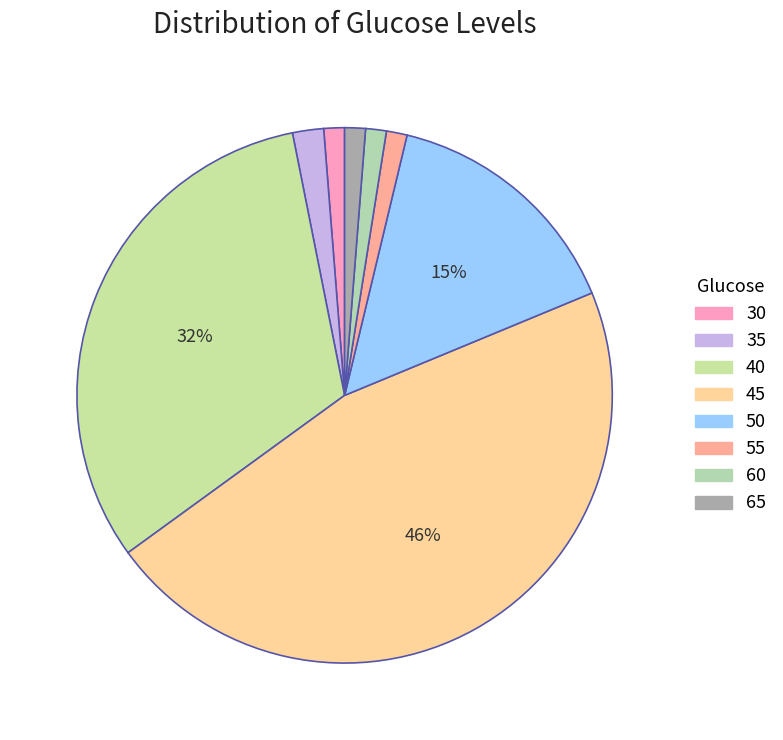

Which category has the smallest portion of the pie?

30